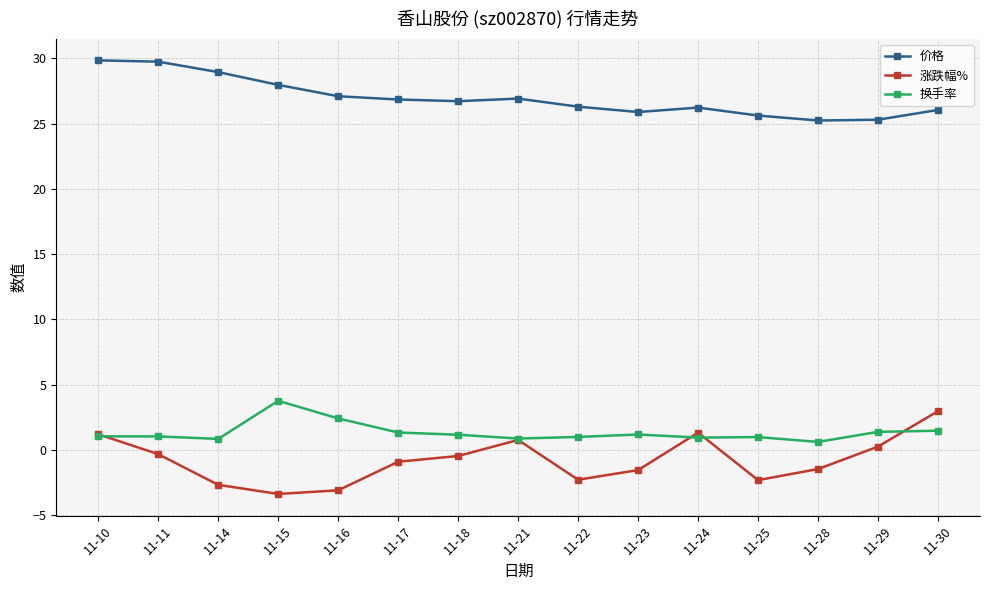

Is it true that 涨跌幅% equals -0.3 at 11-11?

True